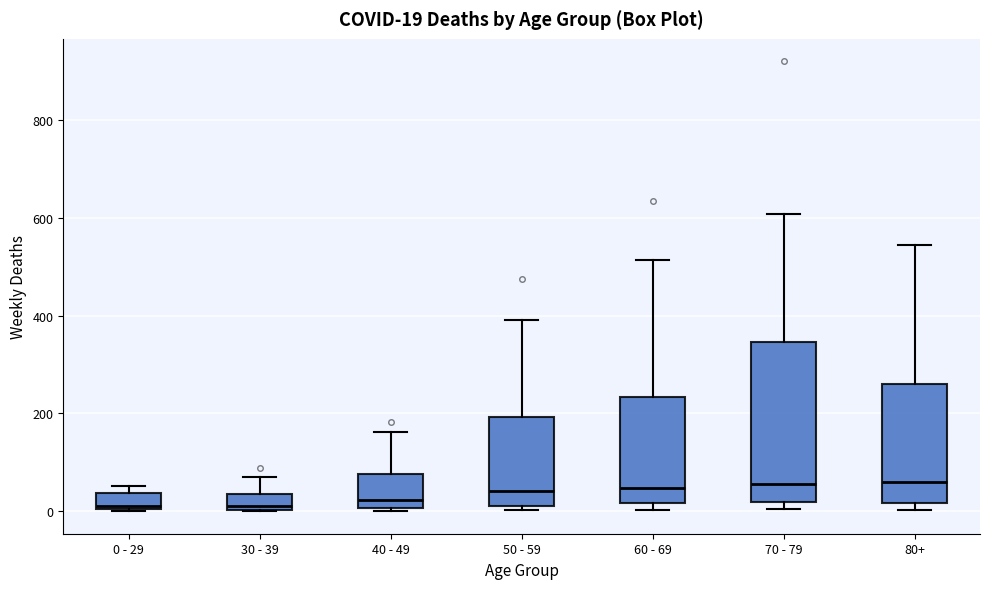

Comparing the boxes themselves (not the whiskers), which one is the tallest?

70 - 79